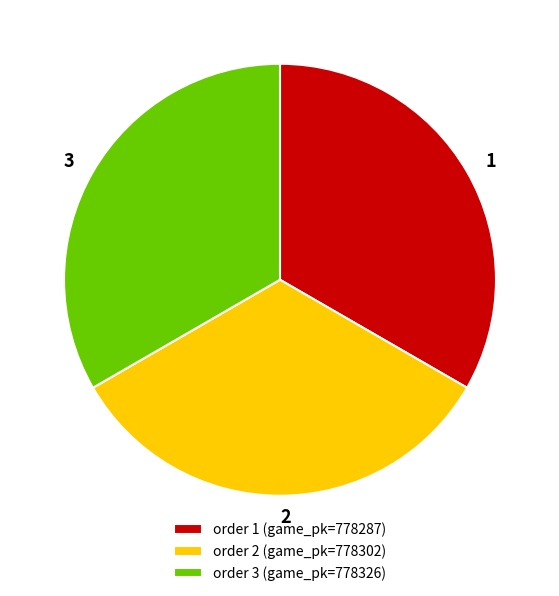

True or false: order 2 (game_pk=778302) accounts for 42% of the total.

False